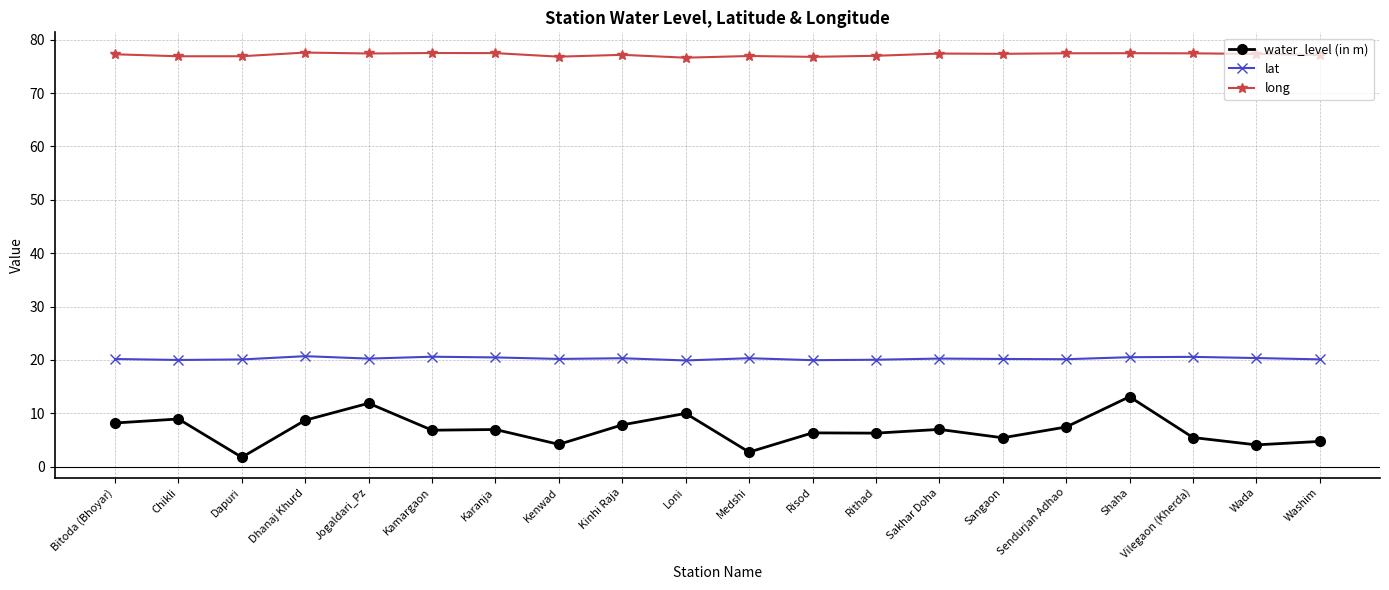

What is the label of the 19th point from the left?

Wada